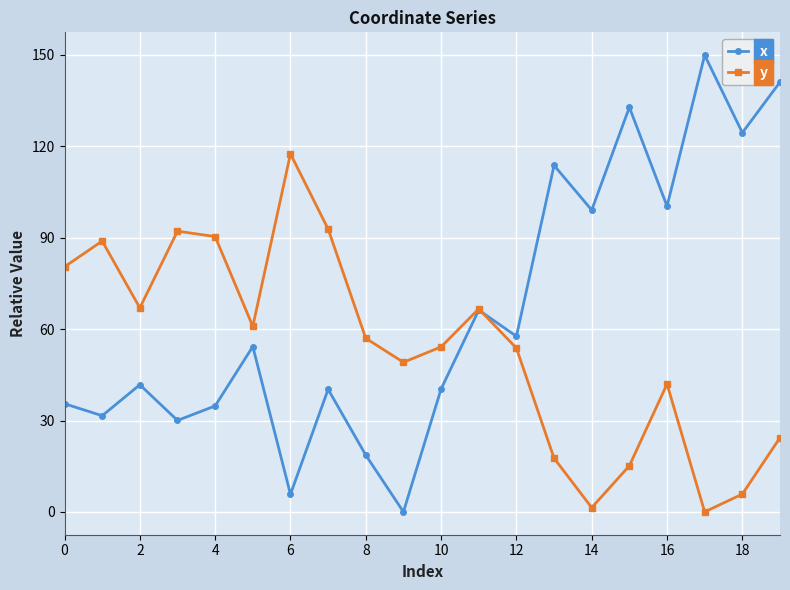

How many lines are shown in the chart?

2